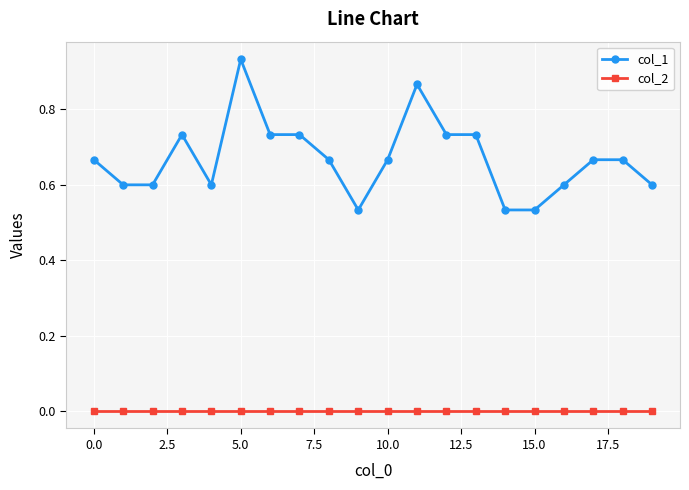

Is this an area chart (filled region under the line)?

No